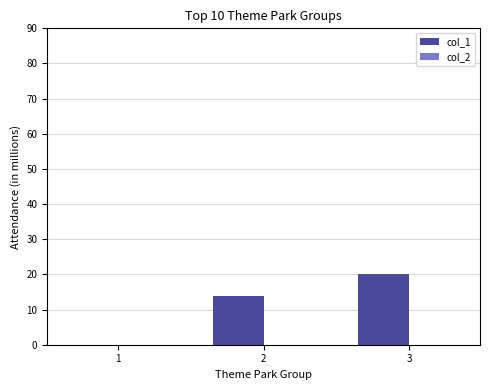

Reading right to left, transcribe all the data shown in this chart.

3=20	2=14	1=0